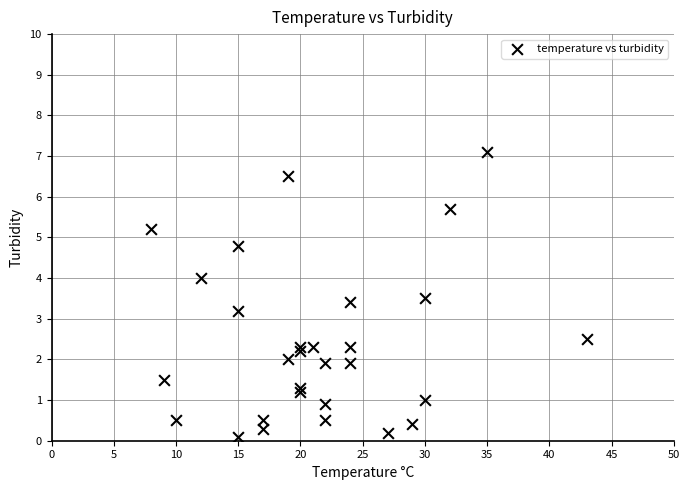

What Y value in the scatter plot is closest to 3?

3.2